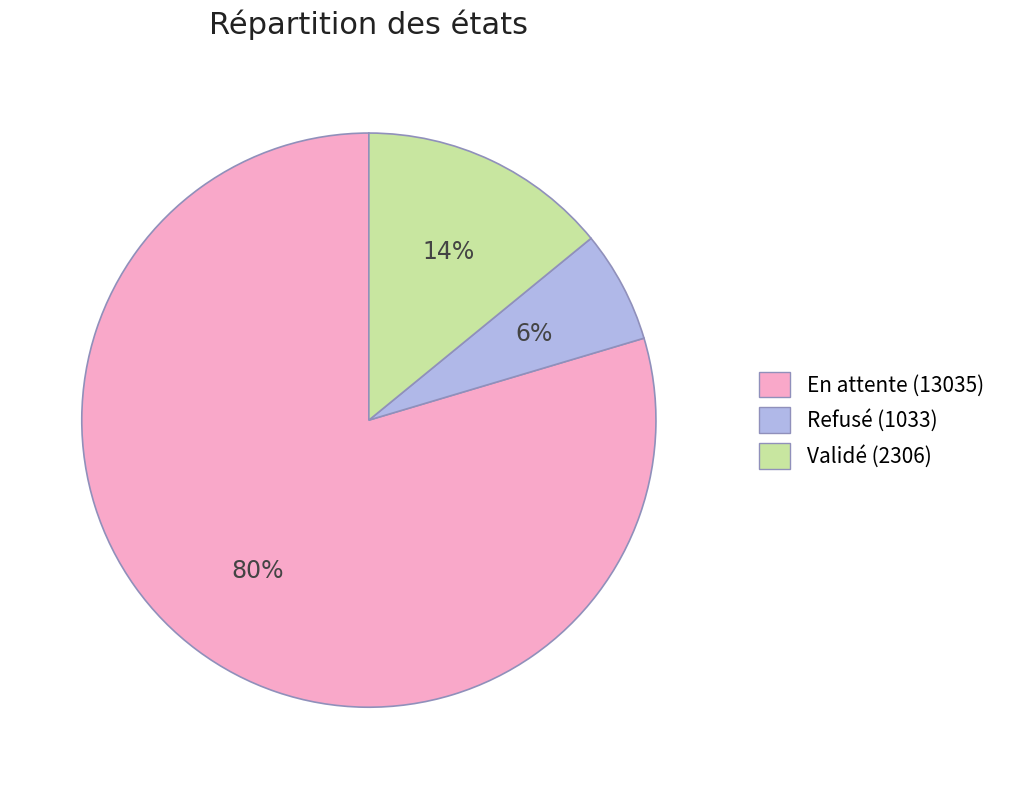

Between Validé (2306) and En attente (13035), which is larger?

En attente (13035)